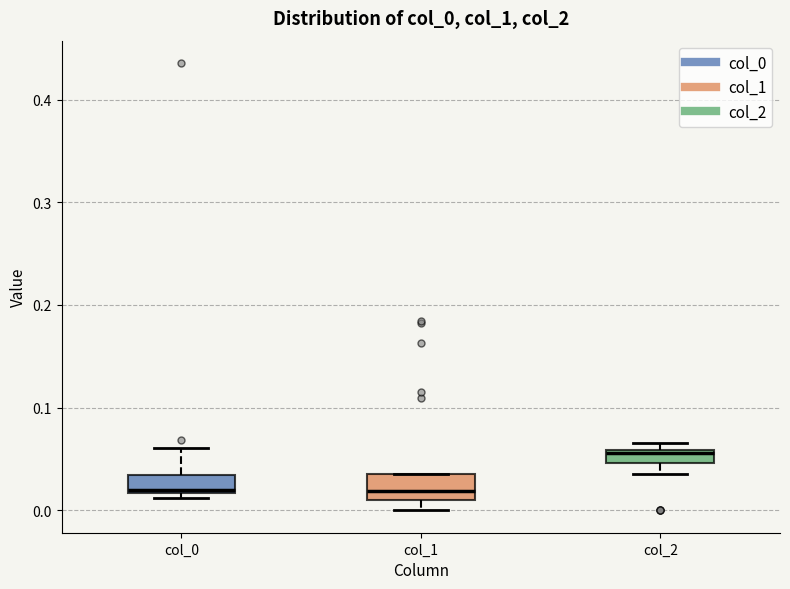

Where is the lower edge of the box for col_2 on the y-axis? The values are not printed on the chart, so give them approximately, as read against the axis.

0.05